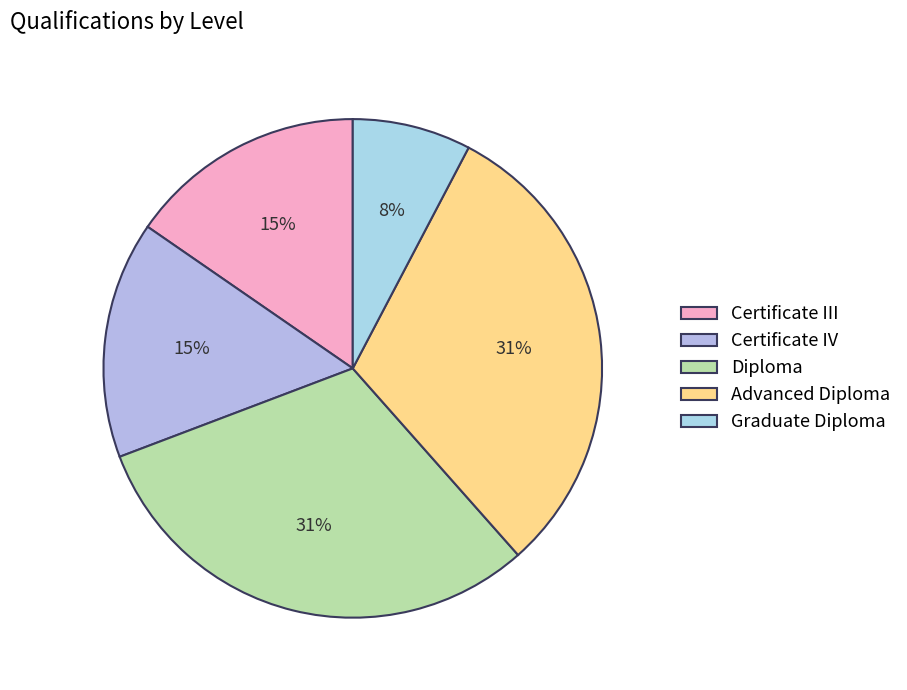

To the nearest percent, what is the average slice percentage?

20%